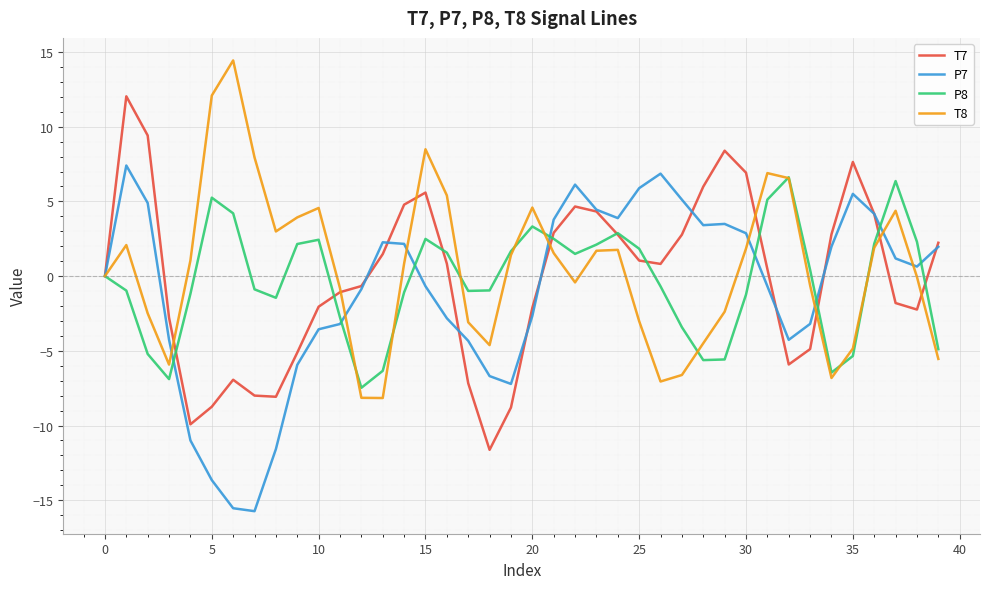

What is the minimum value for T8?

-8.2